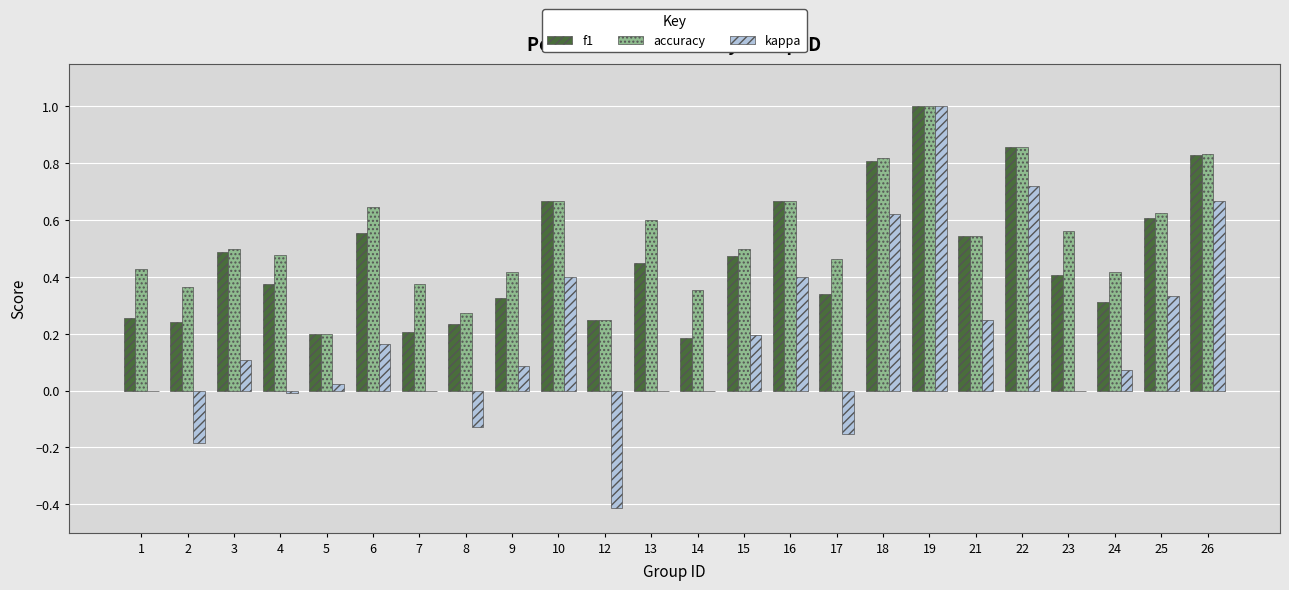

Is it true that kappa equals 0.4 at 18?

False